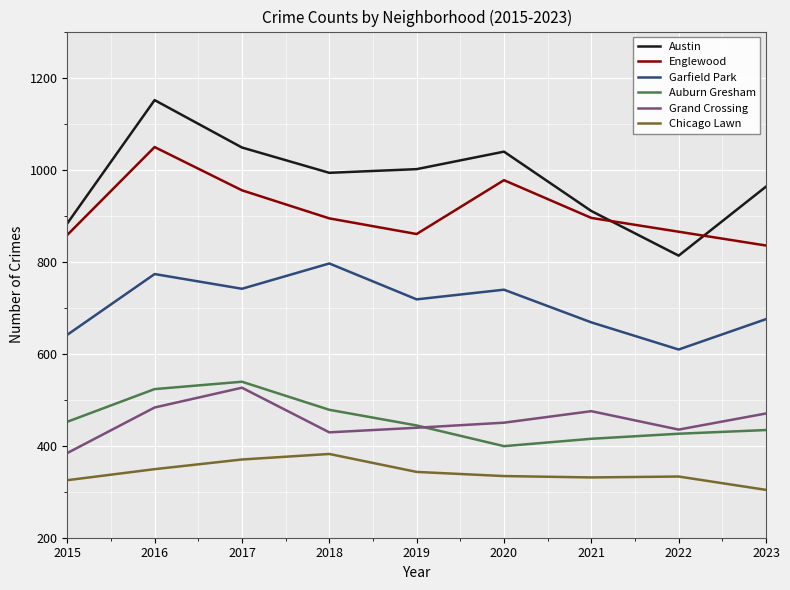

Does the chart display data point markers on the line(s)?

No